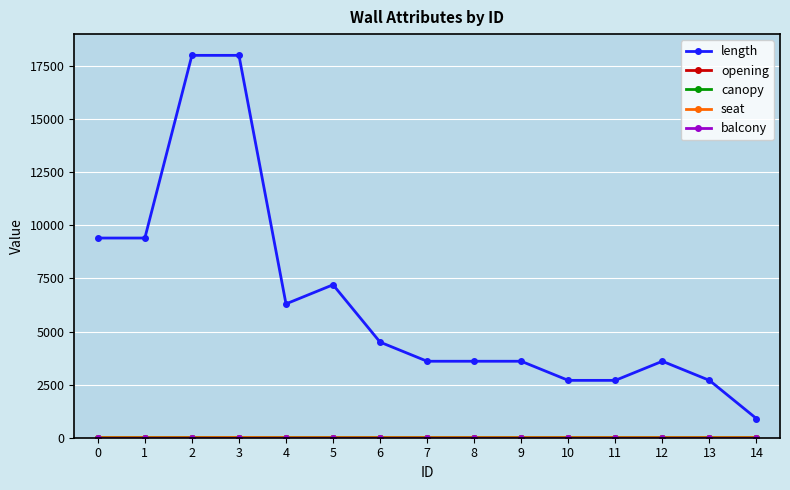

What is the maximum value for length?

18000